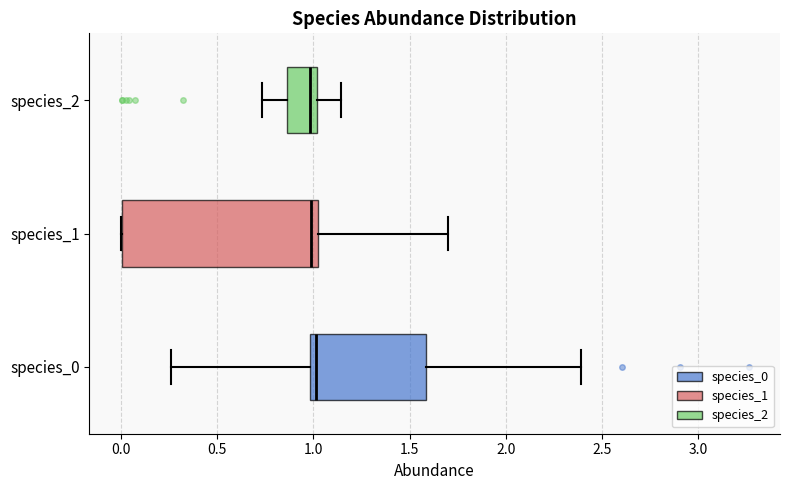

Reading bottom to top, transcribe this box plot: for each box, give where its median line is, the range the box spans, and where its two whiskers end, as read against the x-axis. The values are not printed on the chart, so give them approximately, as read against the axis.

species_0: median 1.00 (just right of the box's left edge), box 1.00 to 1.60, whiskers 0.25 to 2.40
species_1: median 1.00 (just left of the box's right edge), box 0.00 to 1.00, whiskers 0.00 to 1.70
species_2: median 1.00 (just left of the box's right edge), box 0.85 to 1.00, whiskers 0.75 to 1.15